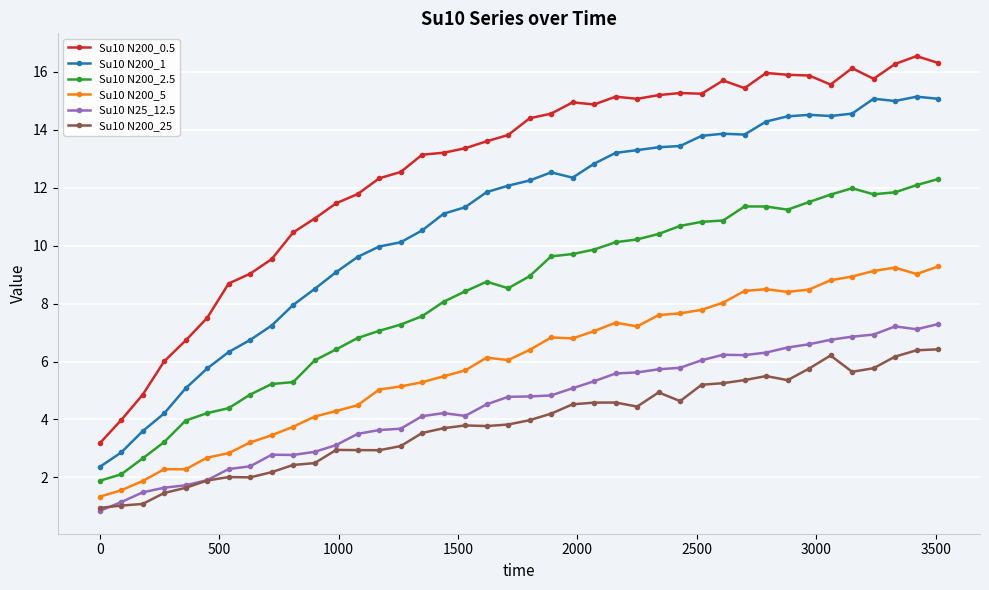

How many data points in Su10 N200_0.5 are less than 14?

20